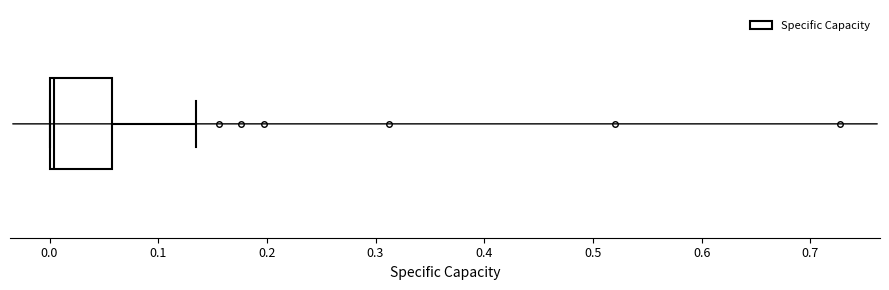

Read this box plot against the x-axis: the position of the median line, the range covered by the box, and the ends of both whiskers. The values are not printed on the chart, so give them approximately, as read against the axis.

median 0.00 (just right of the box's left edge), box 0.00 to 0.06, whiskers 0.00 to 0.14